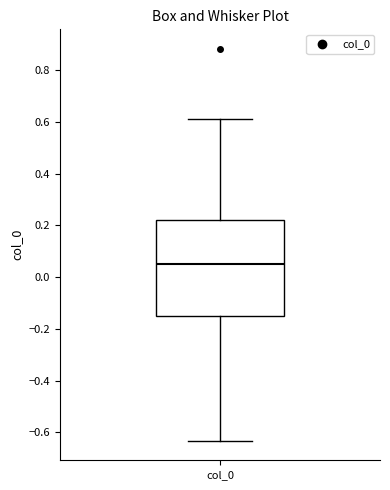

Transcribe this box plot: give where the median line is, the range the box spans, and where the two whiskers end, as read against the y-axis. The values are not printed on the chart, so give them approximately, as read against the axis.

median 0.04, box -0.14 to 0.22, whiskers -0.64 to 0.62